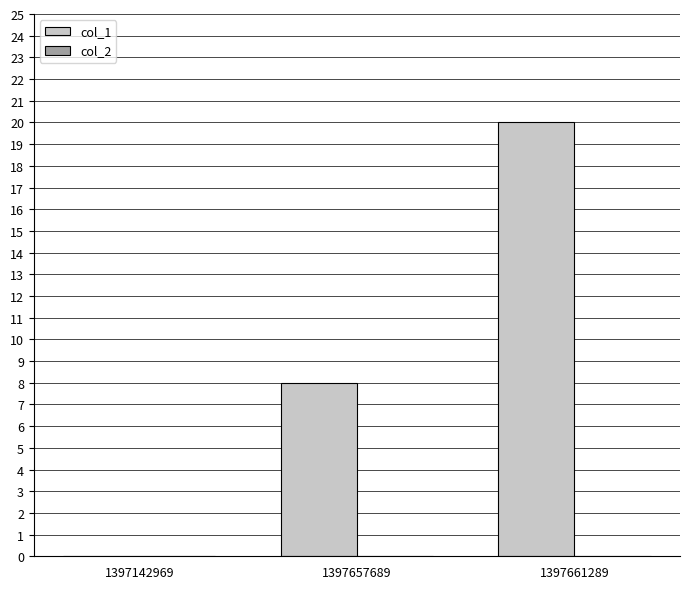

The value at 1397661289 is 20. True or false?

True